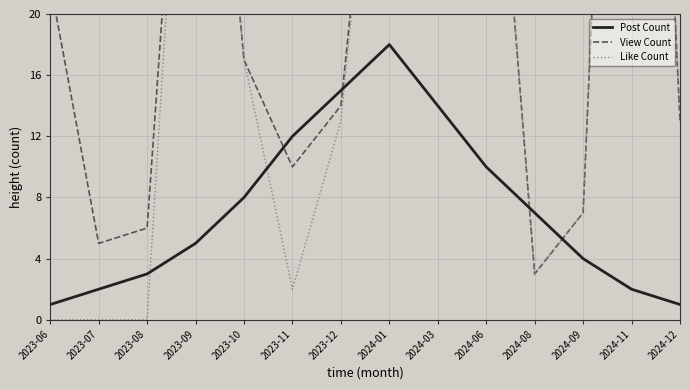

In View Count, how many points are lower than both neighbors (excluding endpoints)?

3